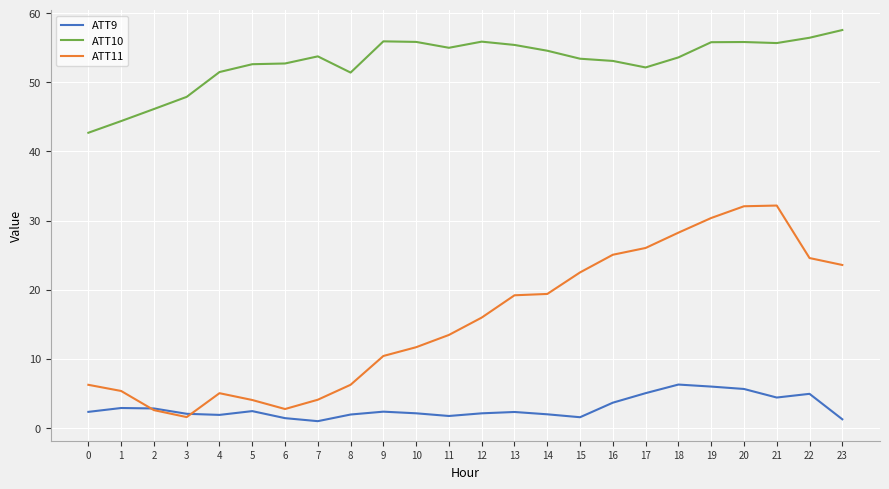

What is the total value across all series at 2?

51.5